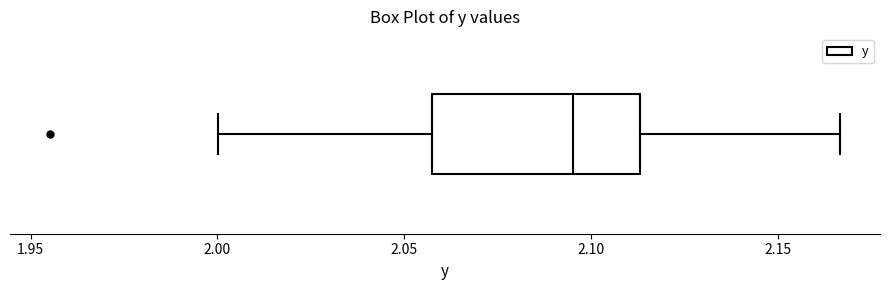

Read this box plot against the x-axis: the position of the median line, the range covered by the box, and the ends of both whiskers. The values are not printed on the chart, so give them approximately, as read against the axis.

median 2.095, box 2.055 to 2.115, whiskers 2.000 to 2.165